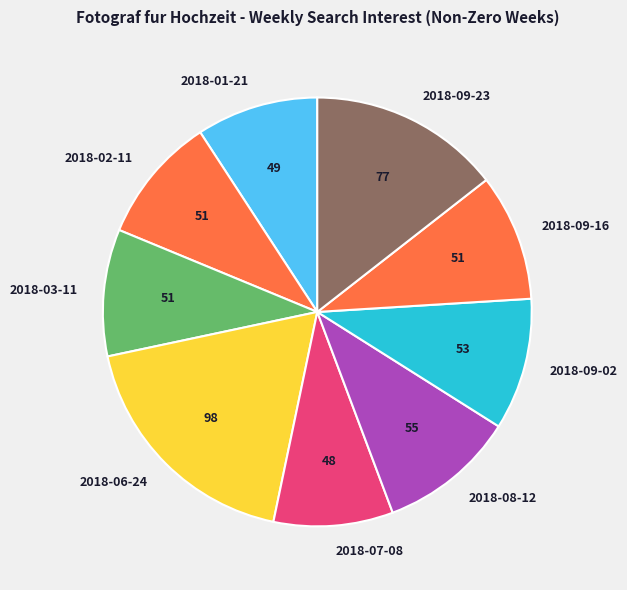

Do 2018-06-24 and 2018-08-12 together represent more than half of the pie?

No